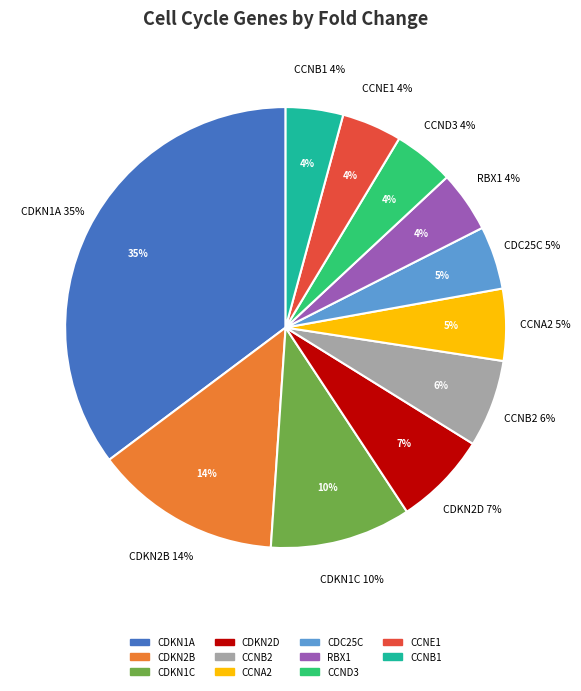

Which category has the smallest portion of the pie?

CCNB1